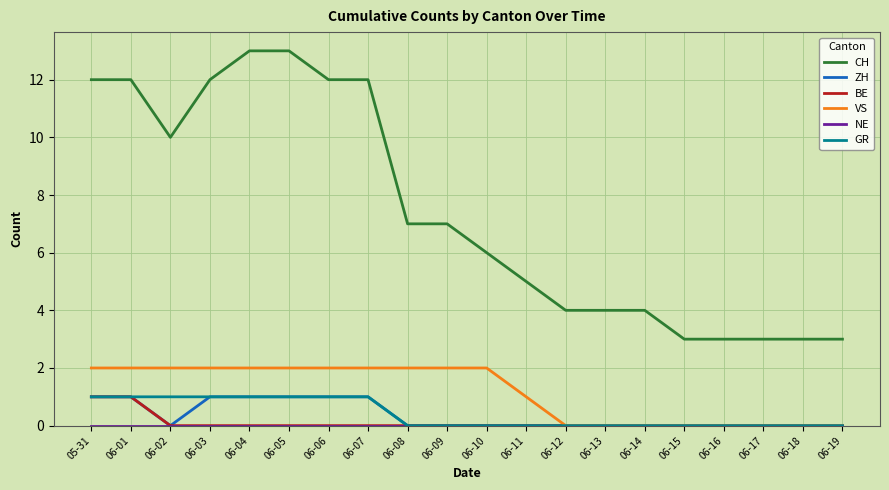

Which series has the largest total across all categories?

CH